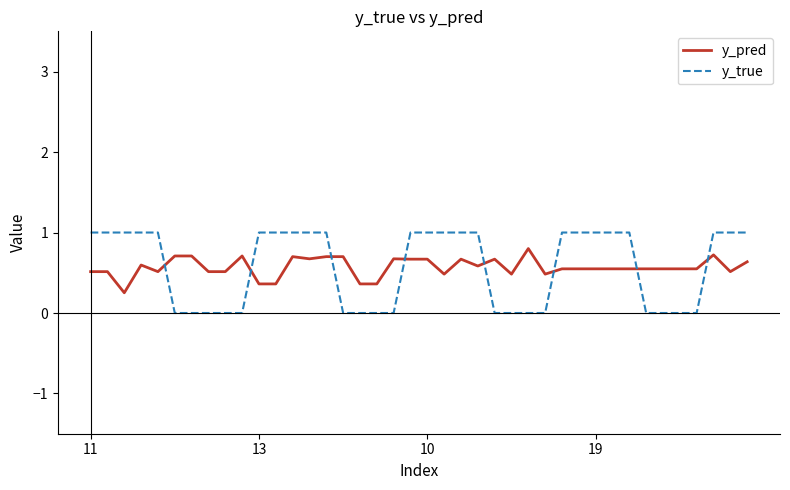

How many intersections are there between y_true and y_pred?

8